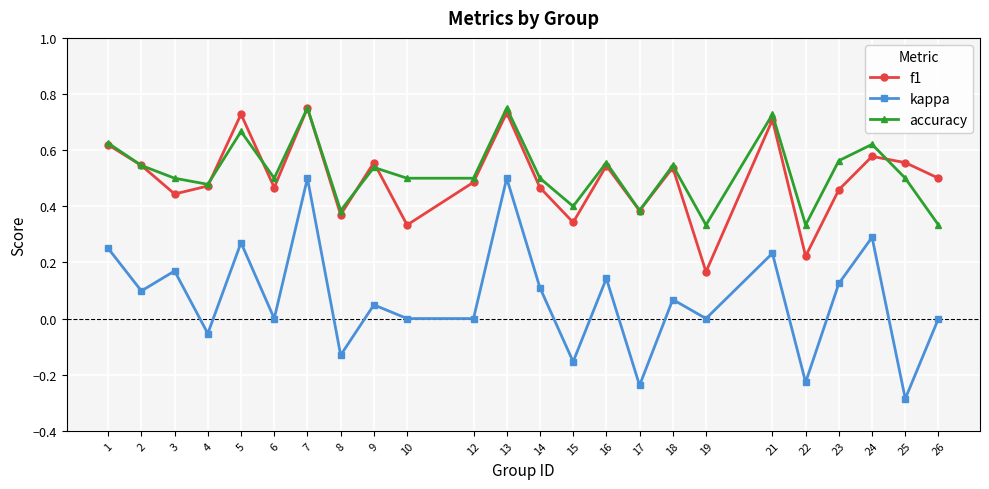

How many lines are shown in the chart?

3